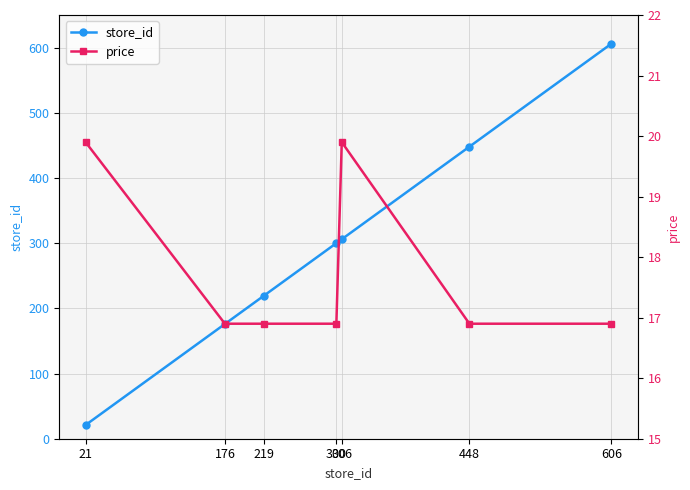

True or false: store_id and price intersect in this chart.

False